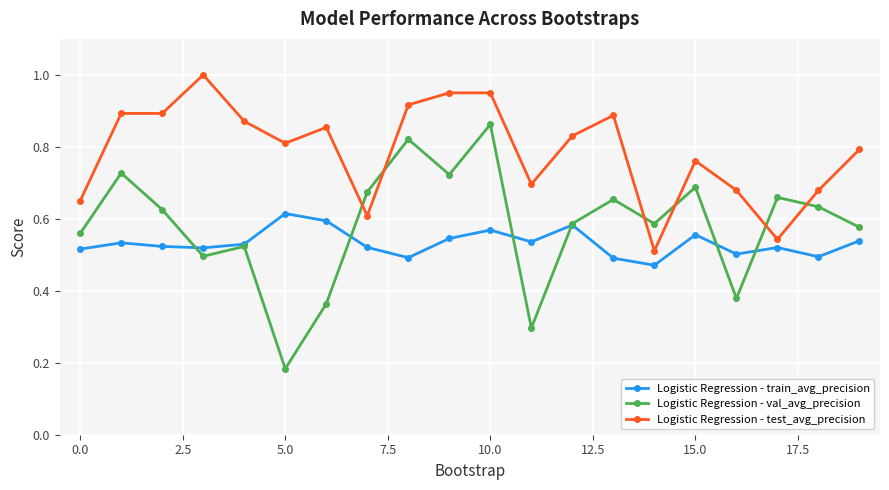

Which series has the largest range (max minus min)?

Logistic Regression - val_avg_precision